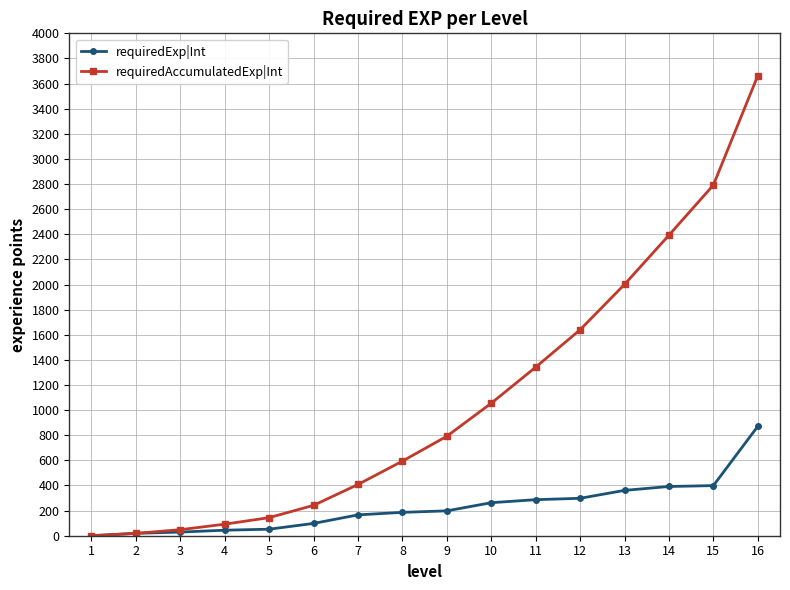

What is the average value of the requiredAccumulatedExp|Int series?

1077